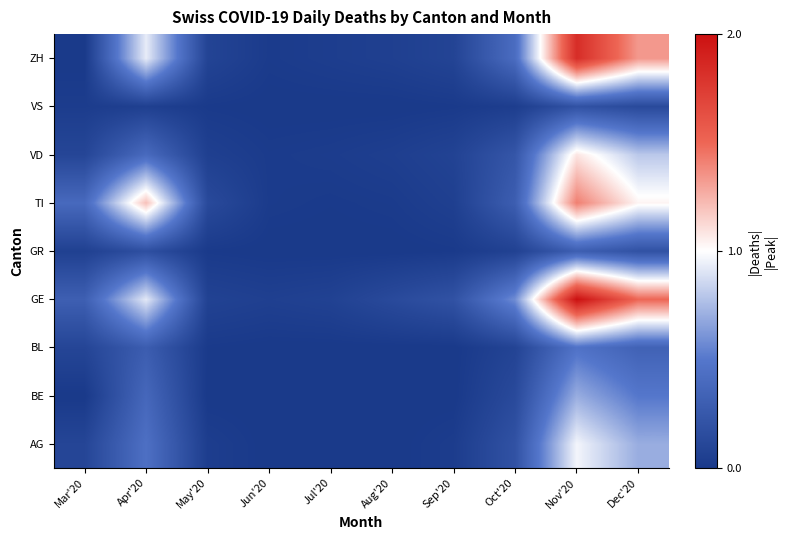

At which category is the sum across all series the highest?

Nov'20